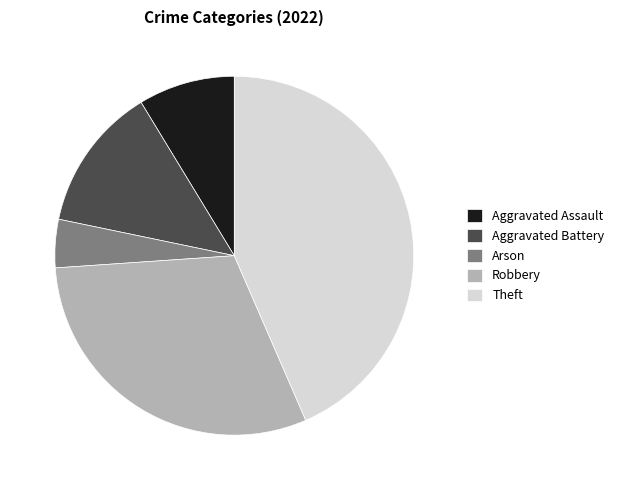

The Theft slice represents 50% of the pie. True or false?

False